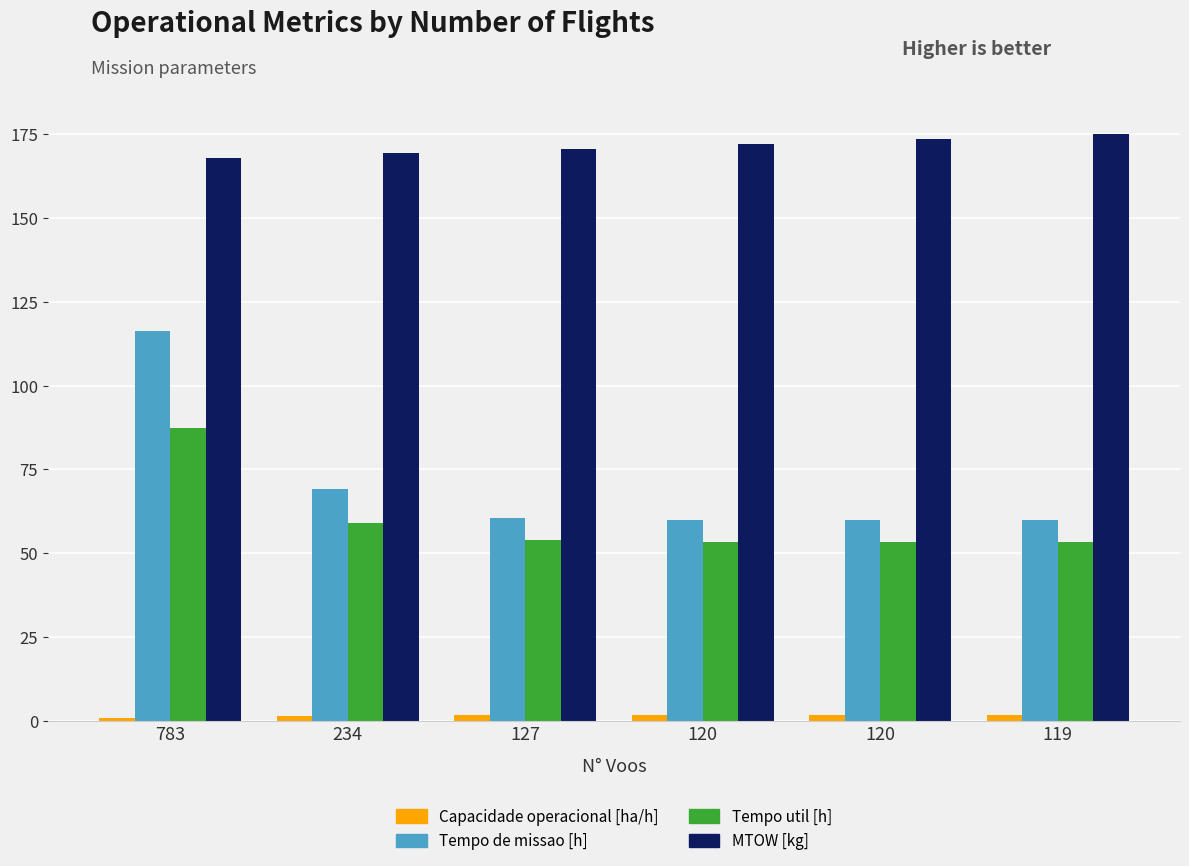

How many groups of bars are there?

6